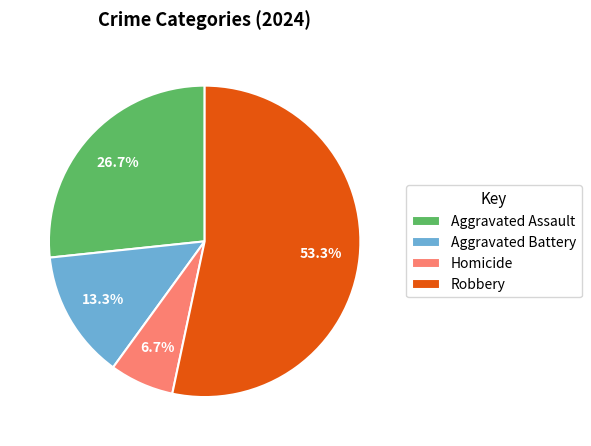

Is it true that Aggravated Assault is 27% of the pie?

True